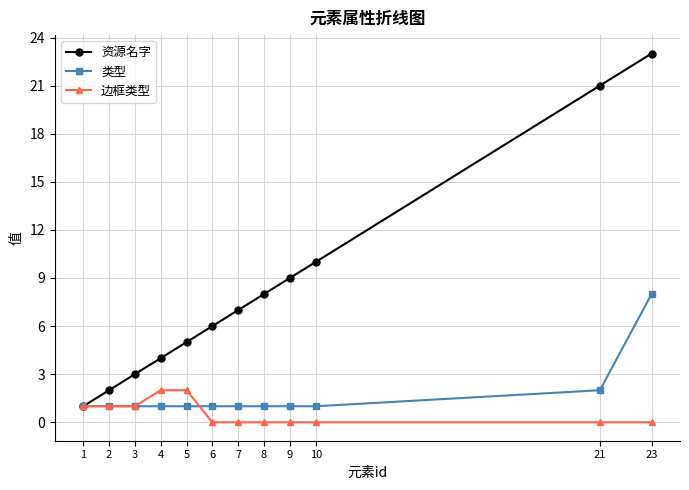

At which category does the chart reach its peak across all series?

23